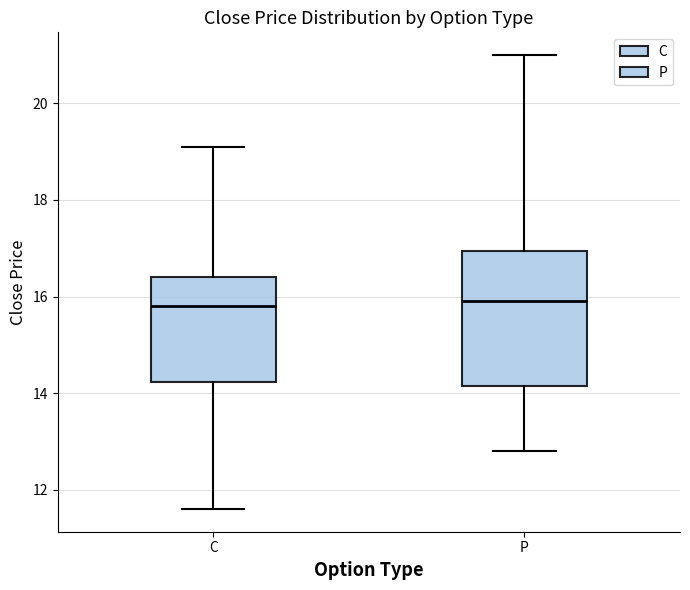

Where does the upper whisker of the box for P end on the y-axis? The values are not printed on the chart, so give them approximately, as read against the axis.

21.0